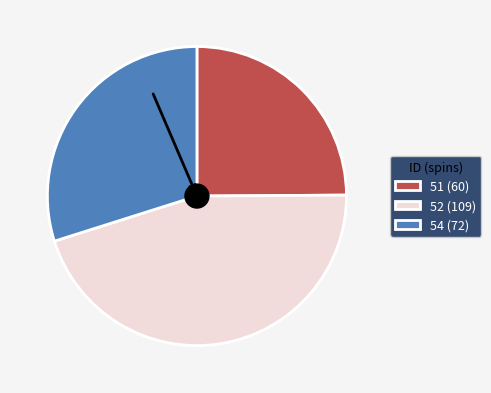

Is it true that 54 (72) is 41% of the pie?

False